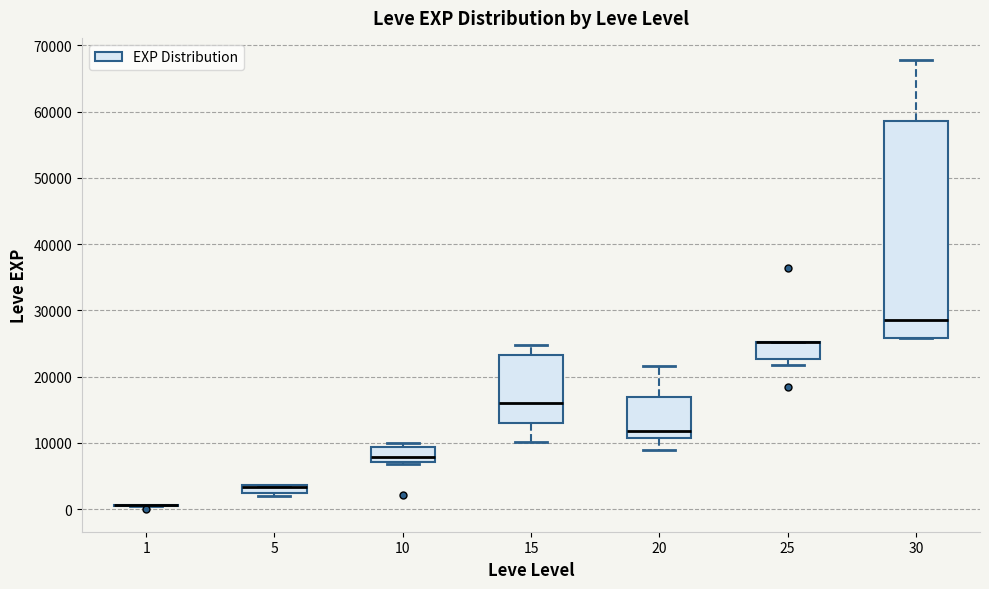

Where does the median line of the box at x = 15 sit on the y-axis? The values are not printed on the chart, so give them approximately, as read against the axis.

16000